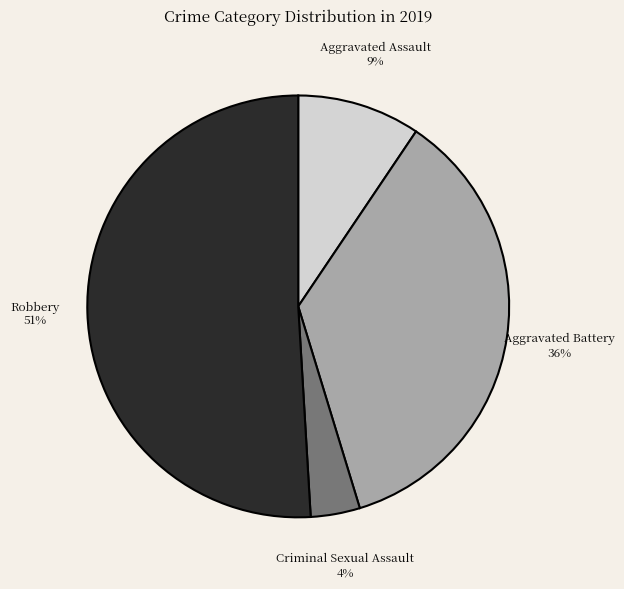

Which slice is the smallest?

Criminal Sexual Assault